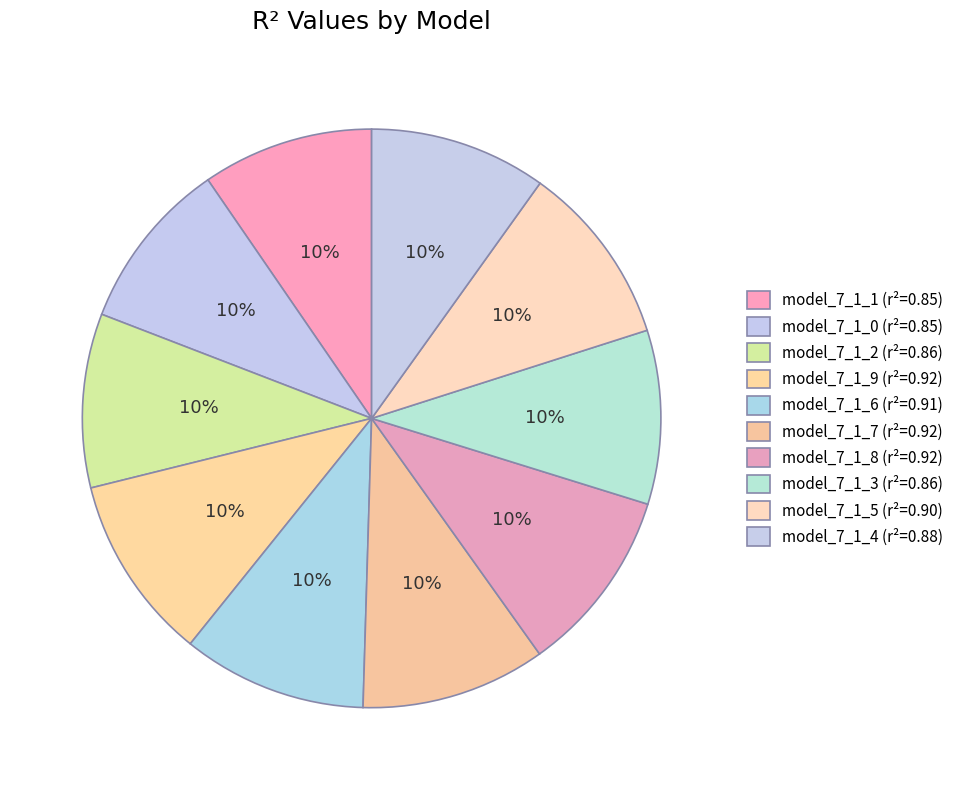

Which slice is the largest?

model_7_1_9